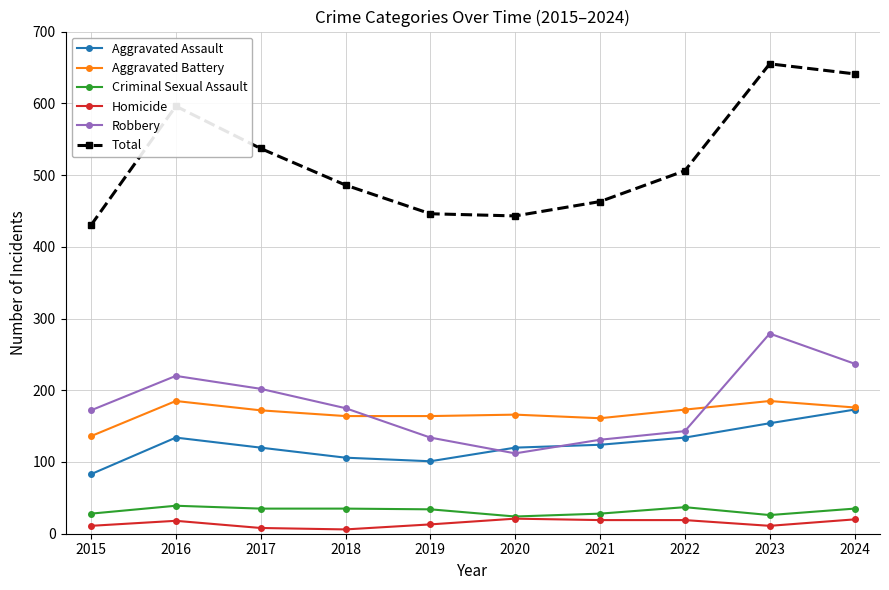

What is the value of the Aggravated Battery point at the 9th from the left?

185